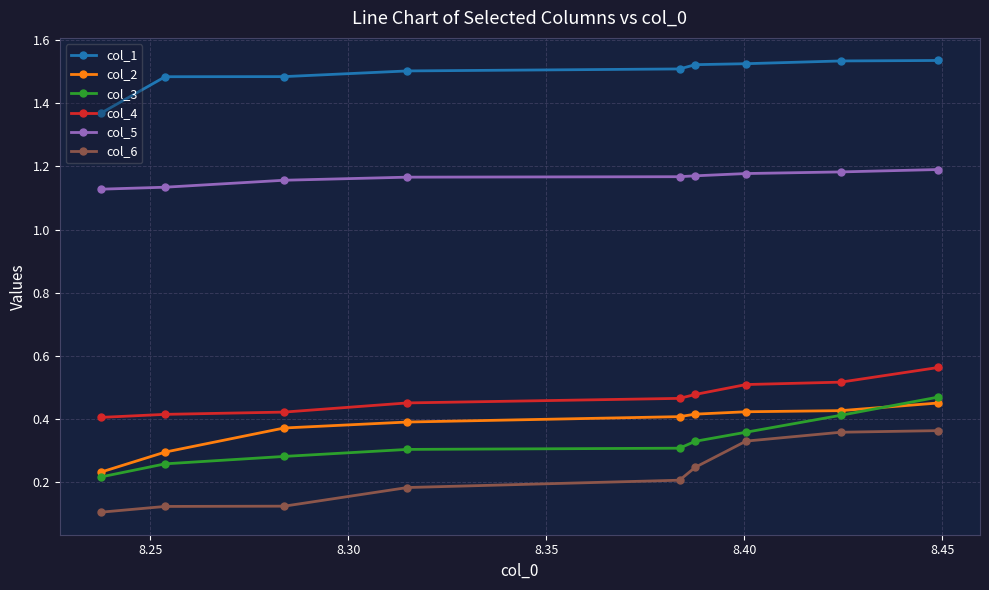

Which series has the widest spread of values?

col_6